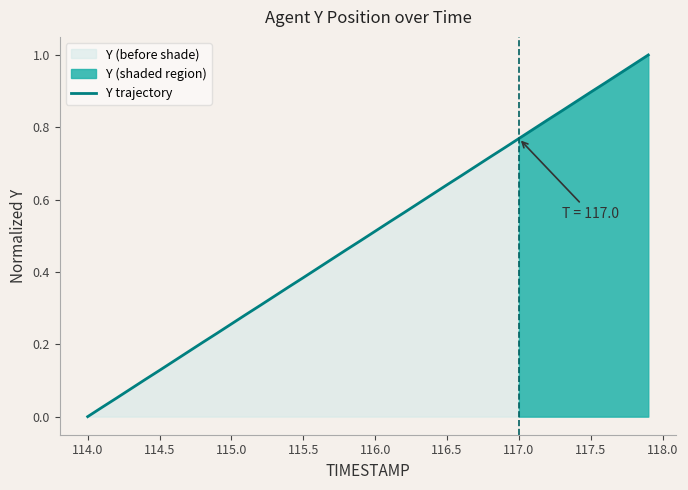

True or false: Y trajectory has a value of 0.4 at 115.0.

False